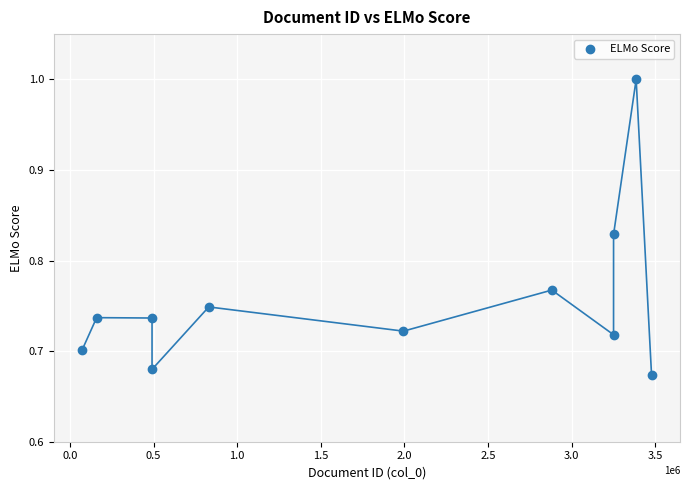

What is the range of X values (max minus min)?

3405527.0